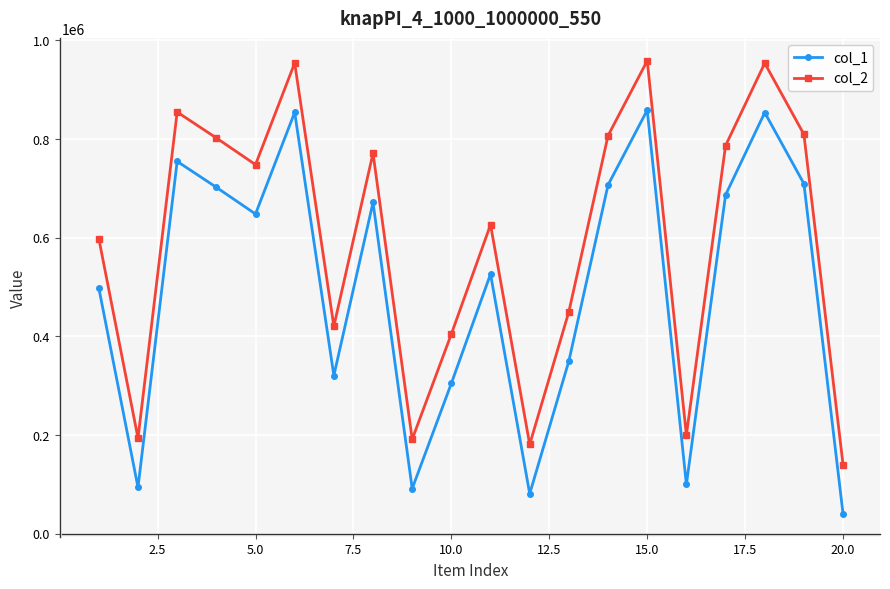

What is the maximum value for col_1?

858531